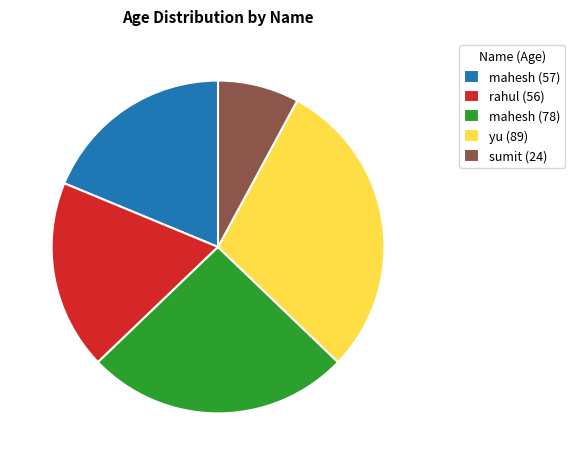

Does yu (89) represent more than half of the total?

No